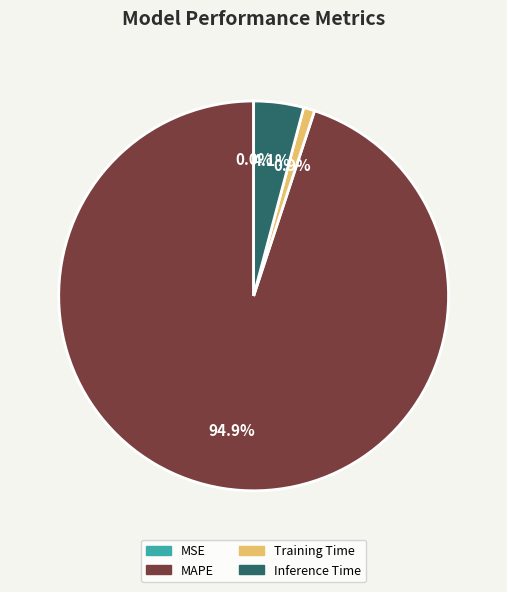

Which slice represents more than half of the pie?

MAPE